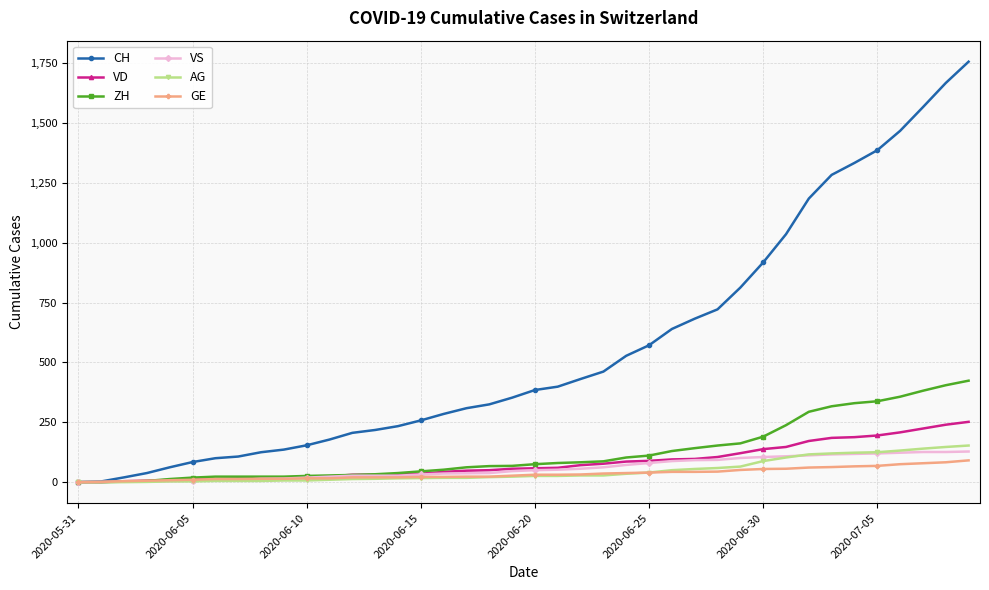

At how many categories does at least one series exceed 1091?

8